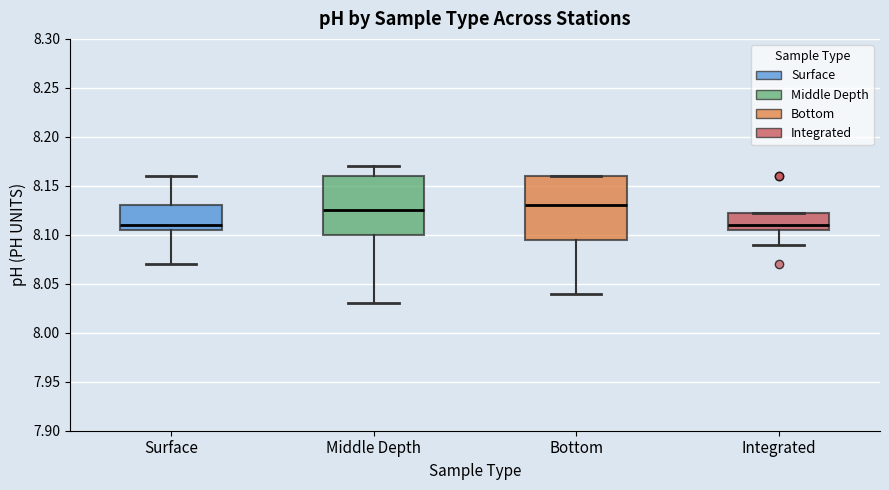

Reading left to right, transcribe this box plot: for each box, give where its median line is, the range the box spans, and where its two whiskers end, as read against the y-axis. The values are not printed on the chart, so give them approximately, as read against the axis.

Surface: median 8.110, box 8.105 to 8.130, whiskers 8.070 to 8.160
Middle Depth: median 8.125, box 8.100 to 8.160, whiskers 8.030 to 8.170
Bottom: median 8.130, box 8.095 to 8.160, whiskers 8.040 to 8.160
Integrated: median 8.110, box 8.105 to 8.125, whiskers 8.090 to 8.125